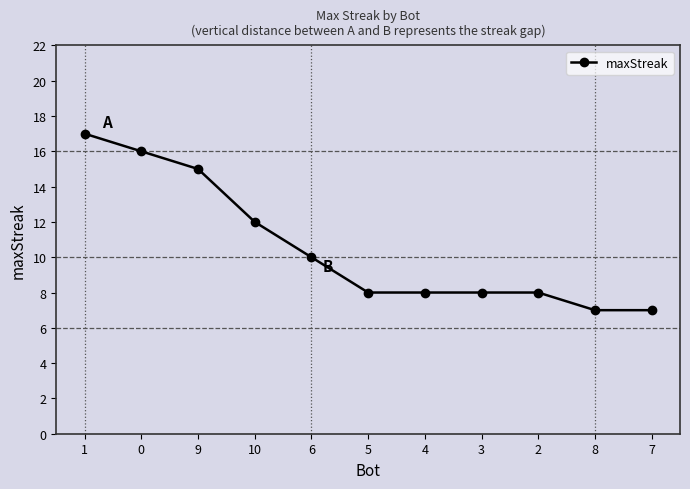

Does the chart have visible grid lines?

No